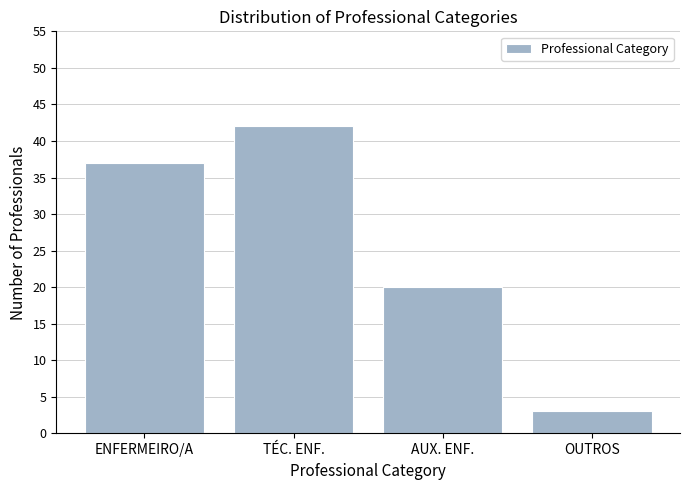

Reading left to right, what are all the values shown in this chart?

ENFERMEIRO/A=37	TÉC. ENF.=42	AUX. ENF.=20	OUTROS=3